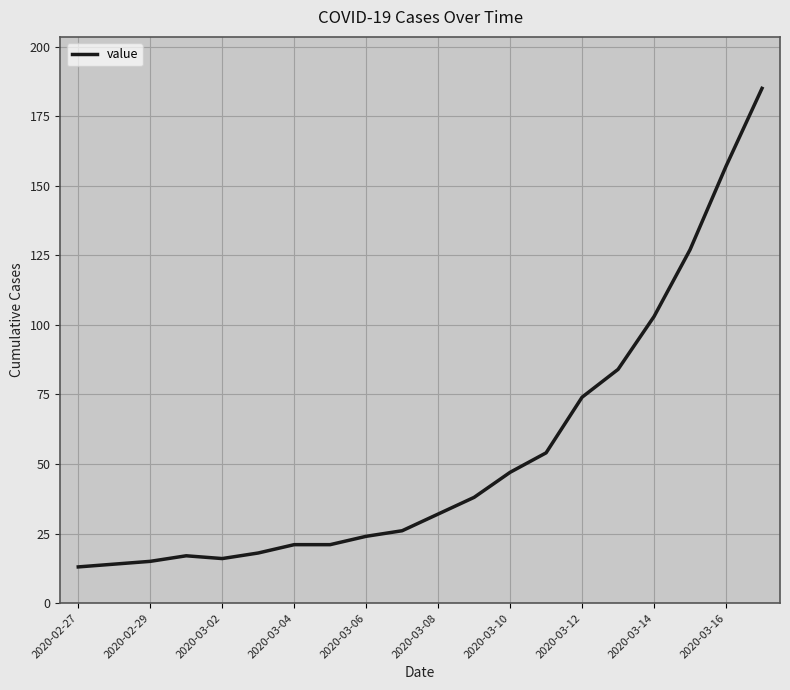

What is the difference between the maximum and minimum values?

172